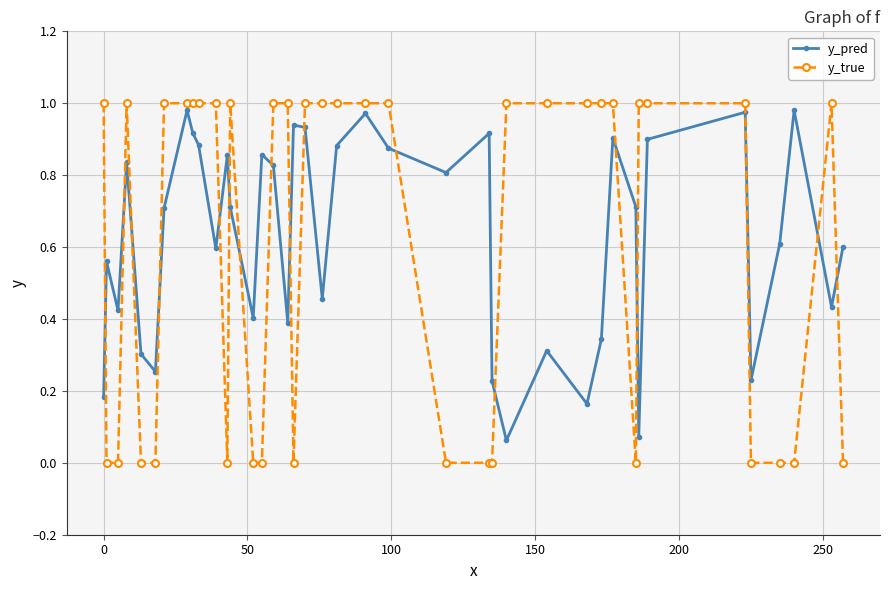

After their last crossing, which series has the higher values: y_pred or y_true?

y_pred